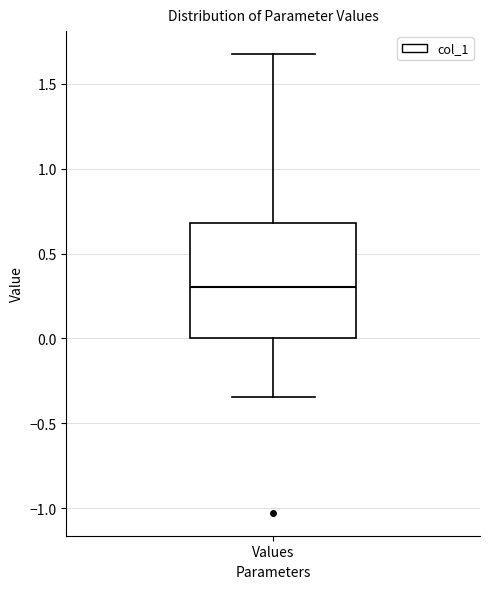

Read this box plot against the y-axis: the position of the median line, the range covered by the box, and the ends of both whiskers. The values are not printed on the chart, so give them approximately, as read against the axis.

median 0.30, box 0.00 to 0.70, whiskers -0.35 to 1.65